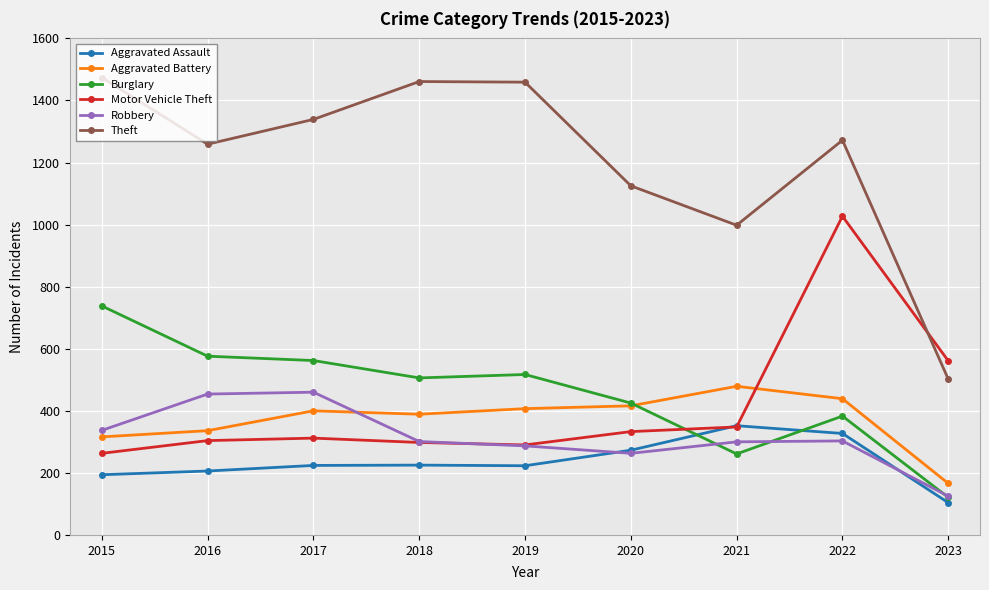

In Aggravated Battery, how many points are higher than both neighbors (excluding endpoints)?

2